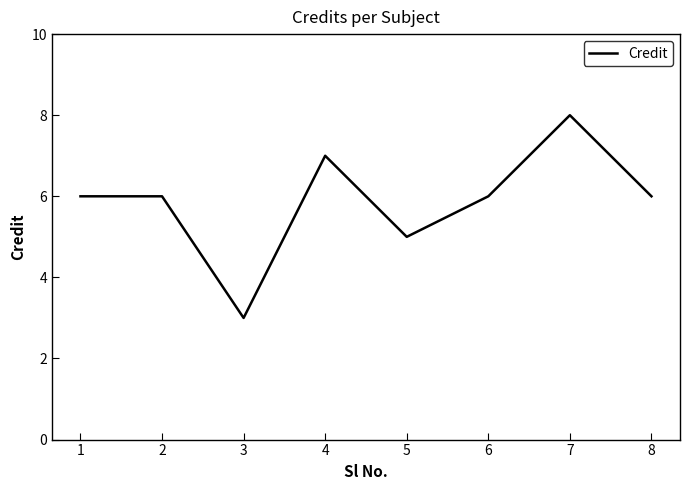

Which category has the lowest value across all series?

3